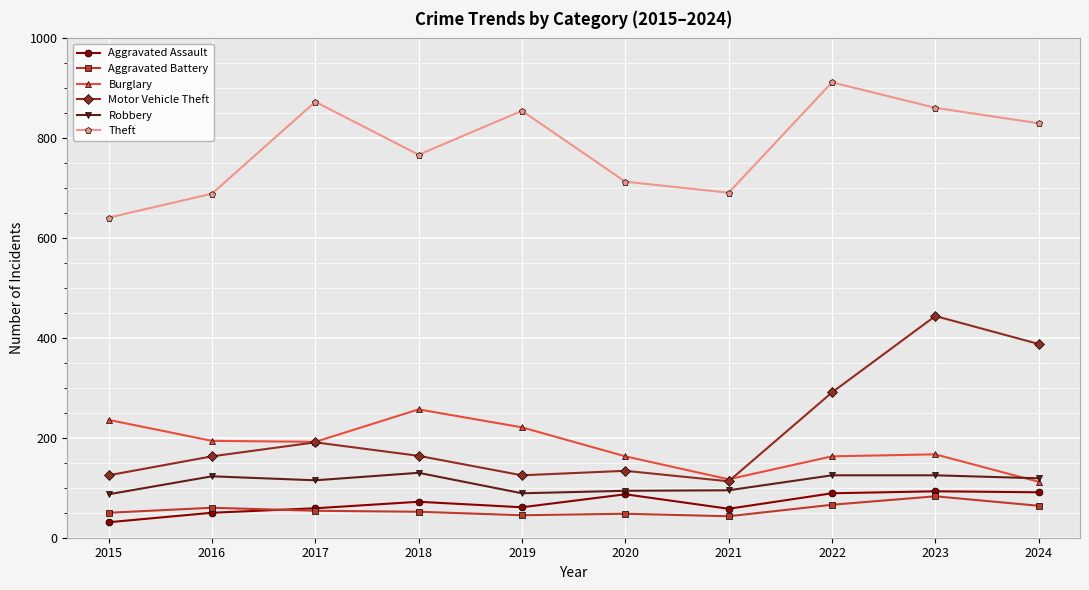

The Motor Vehicle Theft series shows 125 at 2019. True or false?

True